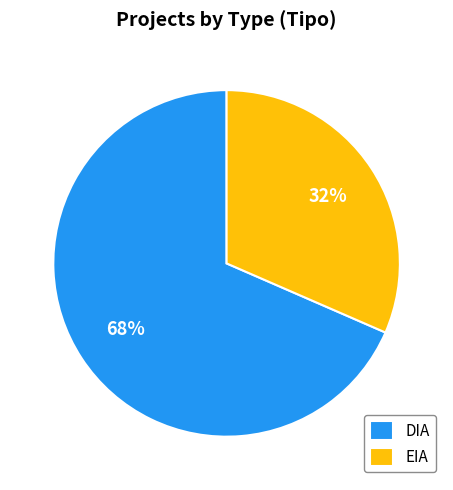

Which category has the smallest portion of the pie?

EIA